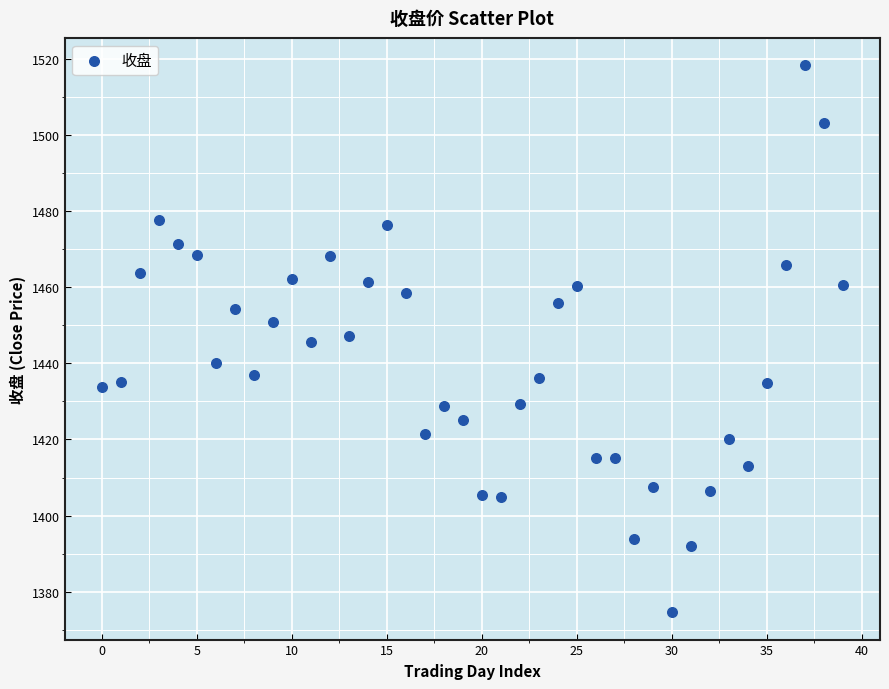

What is the range of Y values (max minus min)?

143.7